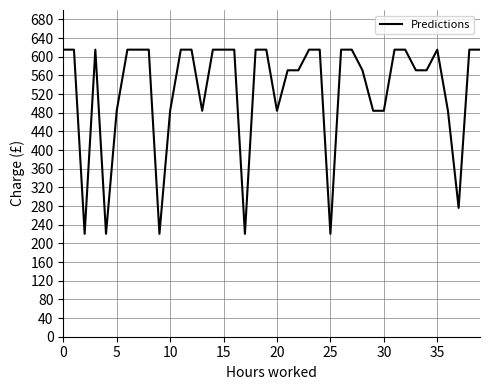

Does the chart display data point markers on the line(s)?

No